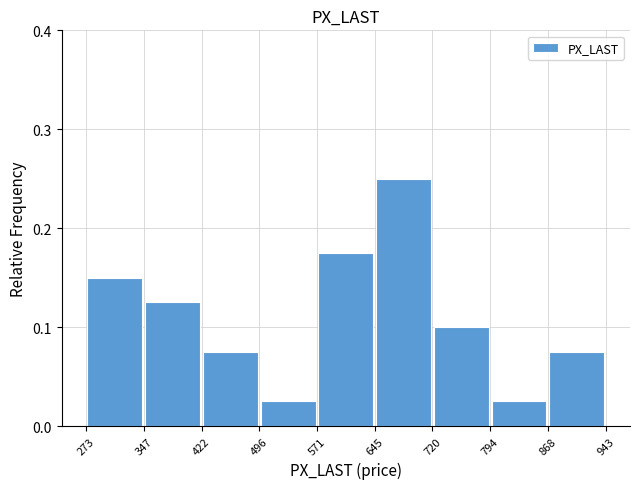

Reading left to right, list every bar in this chart as the range it spans on the x-axis followed by its height. The values are not printed on the chart, so give them approximately, as read against the axis.

273 to 347: 0.15
347 to 422: 0.13
422 to 496: 0.08
496 to 571: 0.03
571 to 645: 0.18
645 to 720: 0.25
720 to 794: 0.10
794 to 868: 0.03
868 to 943: 0.08